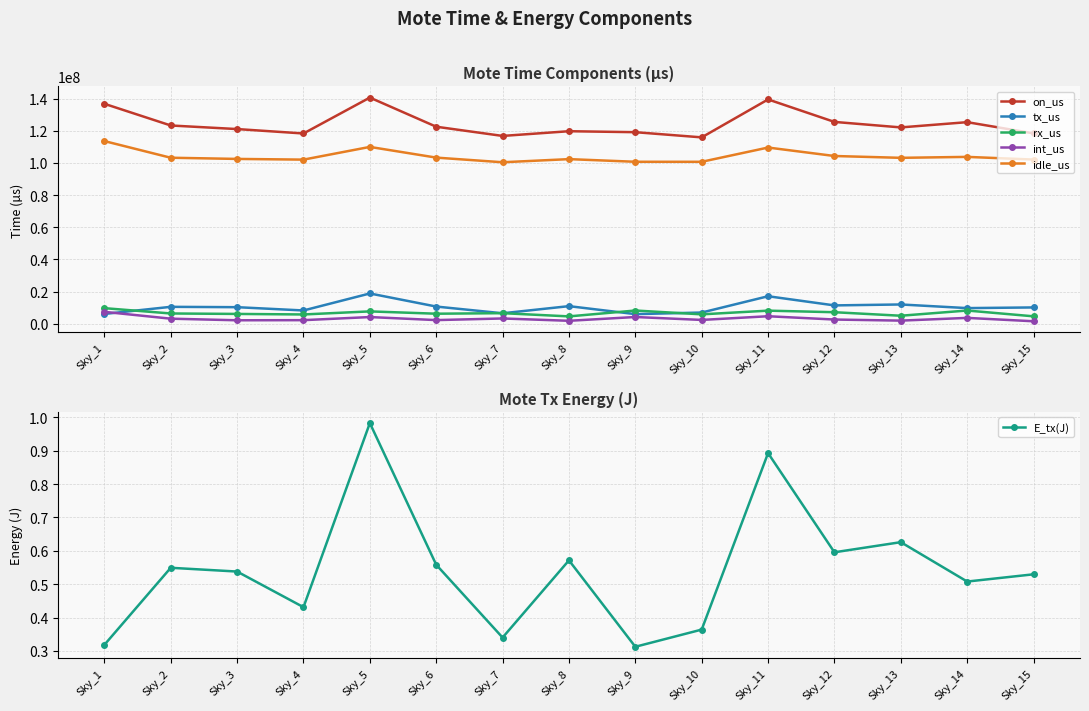

At how many categories does at least one series exceed 54751342?

15